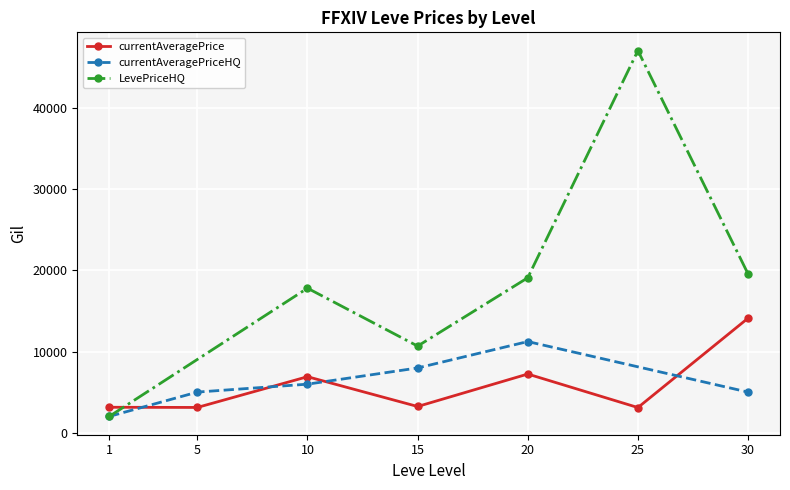

True or false: currentAveragePrice has a value of 843 at 15.

False